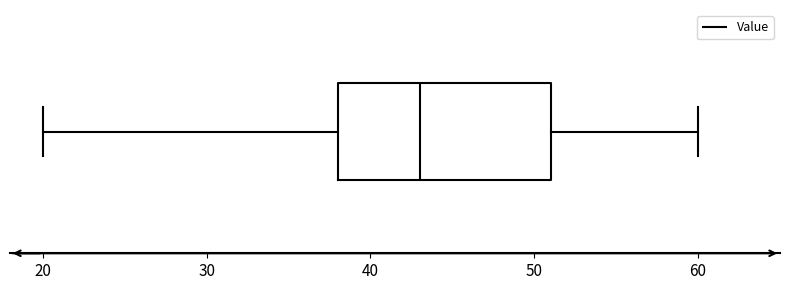

Where does the median line of the box sit on the x-axis? The values are not printed on the chart, so give them approximately, as read against the axis.

43